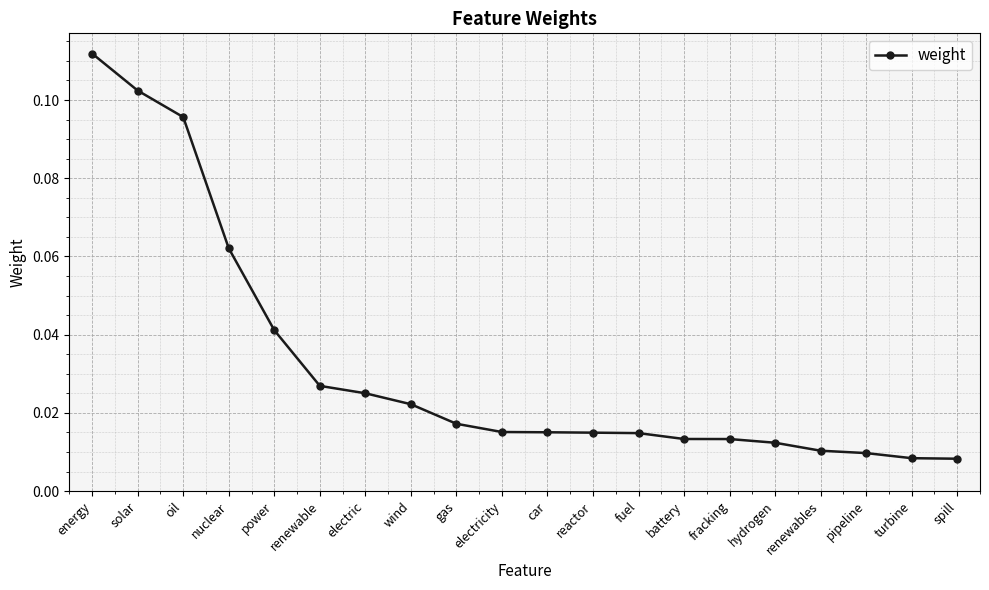

Which label corresponds to the largest value in the chart?

energy